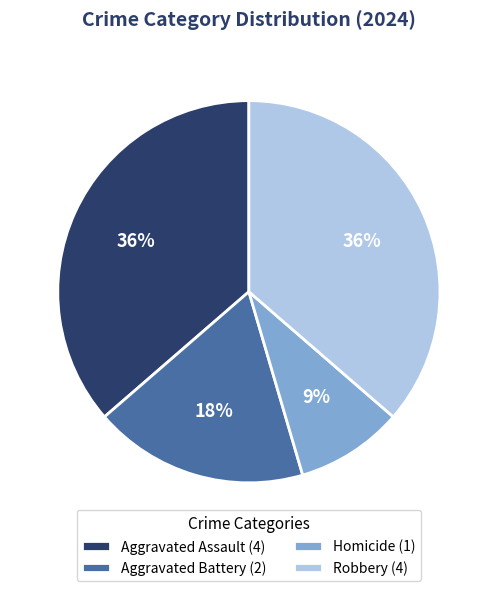

Does Homicide (1) account for over 50% of the chart?

No